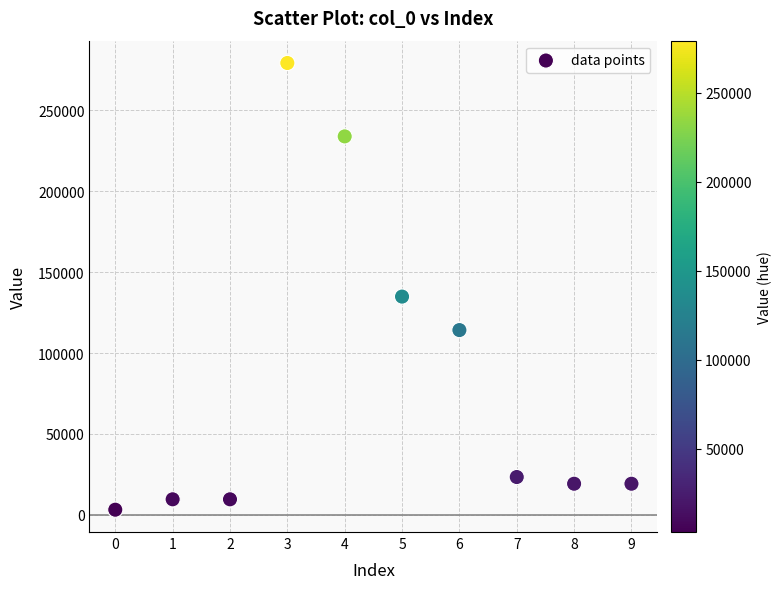

What Y value in the scatter plot is closest to 141240?

134910